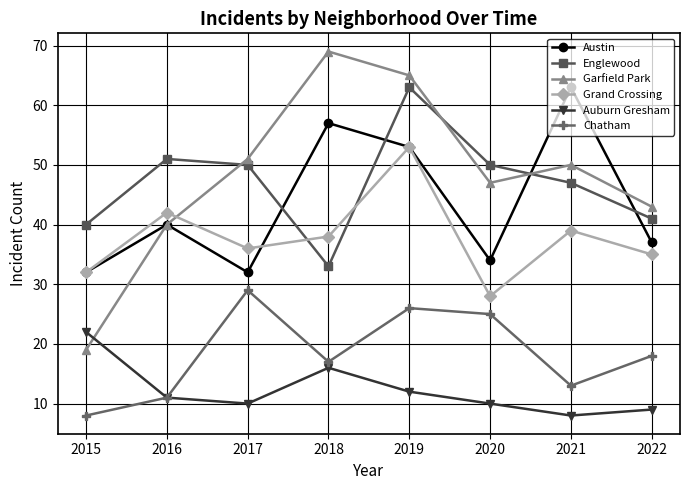

Where do Garfield Park and Grand Crossing first cross each other?

2016 and 2017